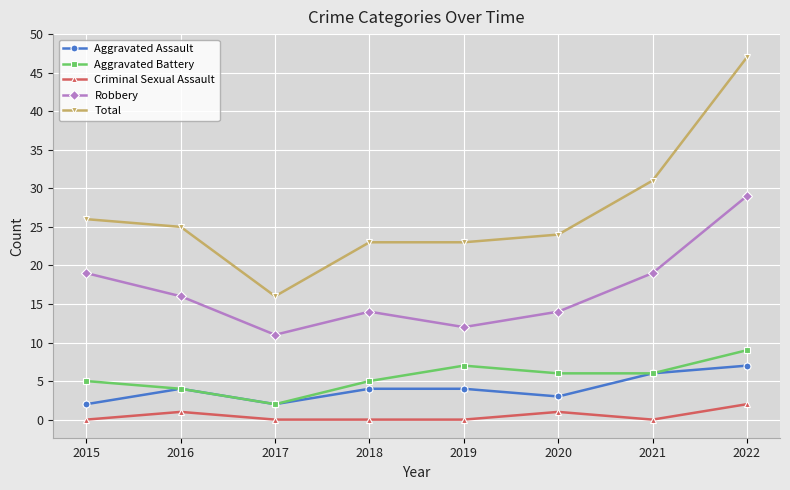

What is the value of the Aggravated Battery point at the 7th from the left?

6